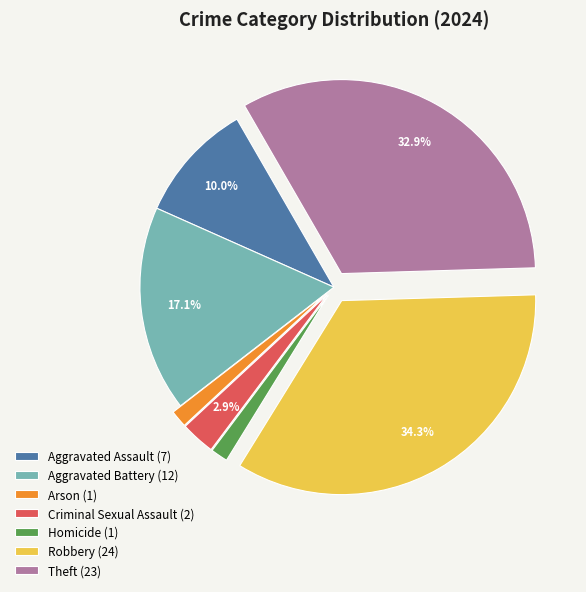

To the nearest percent, what is the difference between the largest and smallest slice percentages?

33%